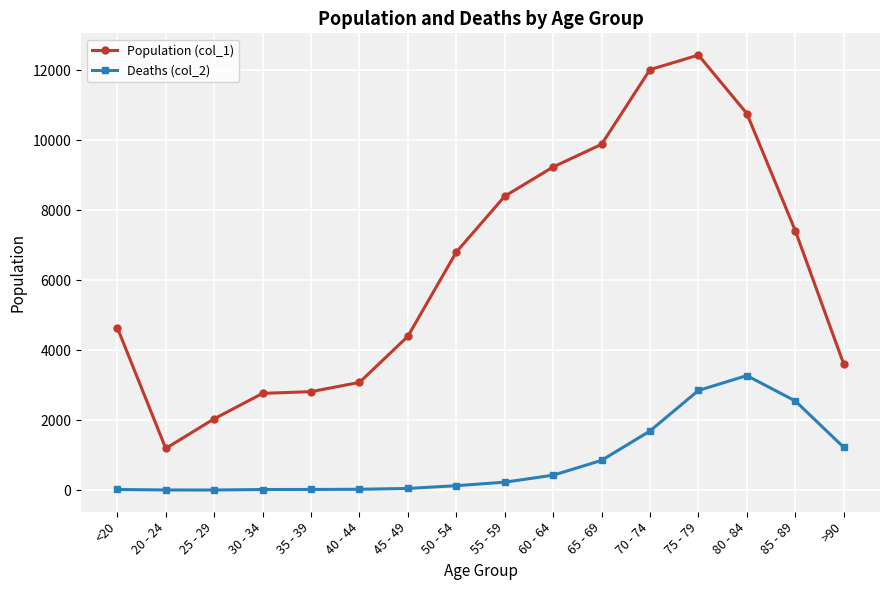

What is the sum of the Deaths (col_2) values at 45 - 49 and 85 - 89?

2595